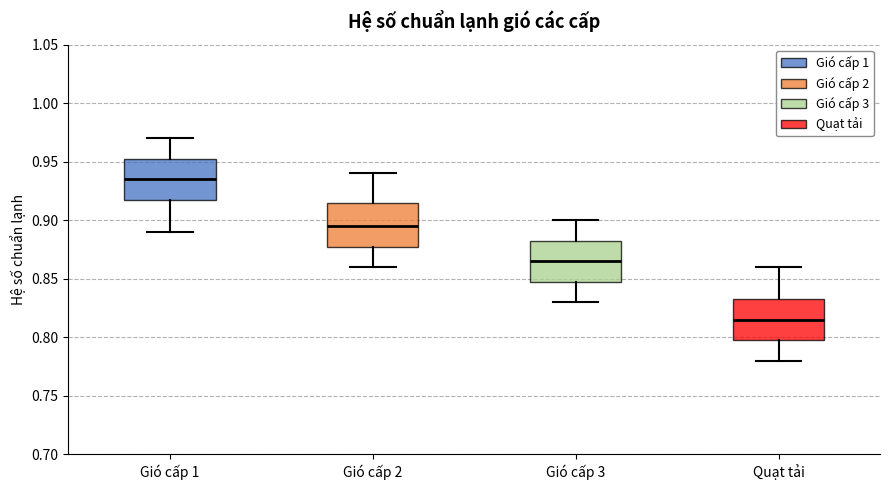

Which box has the lowest median line?

Quạt tải